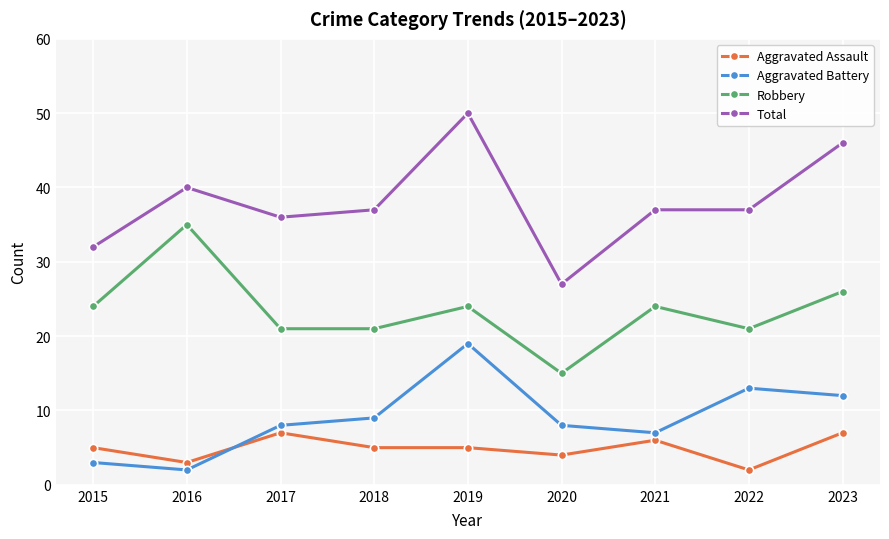

Which series has the largest range (max minus min)?

Total